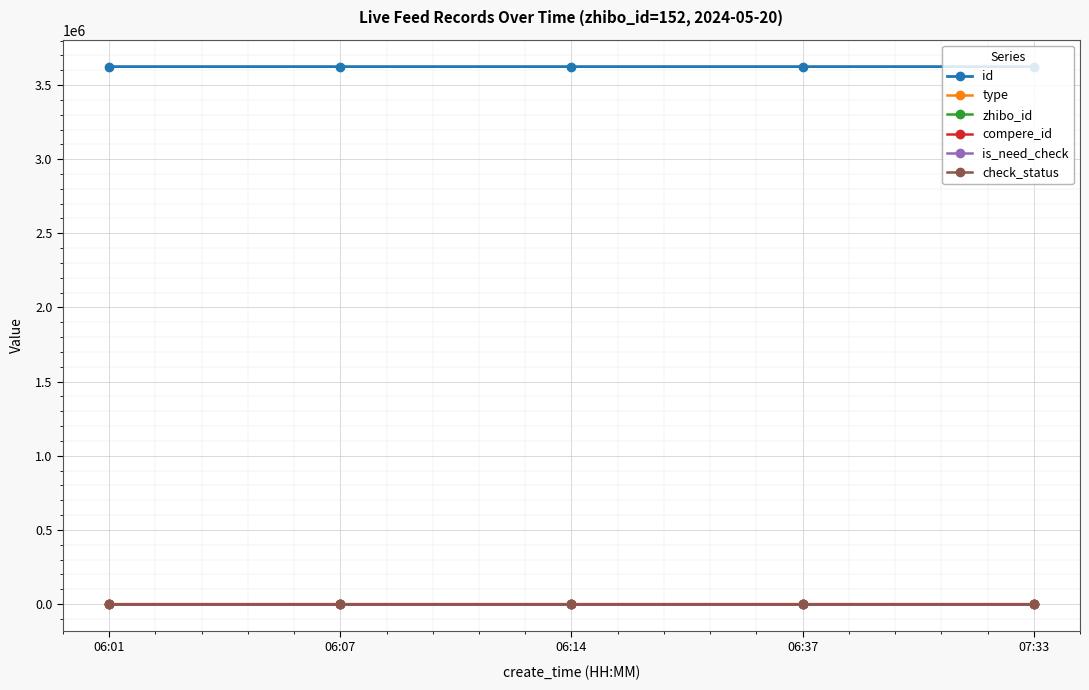

What is the maximum value shown in the chart?

3624286